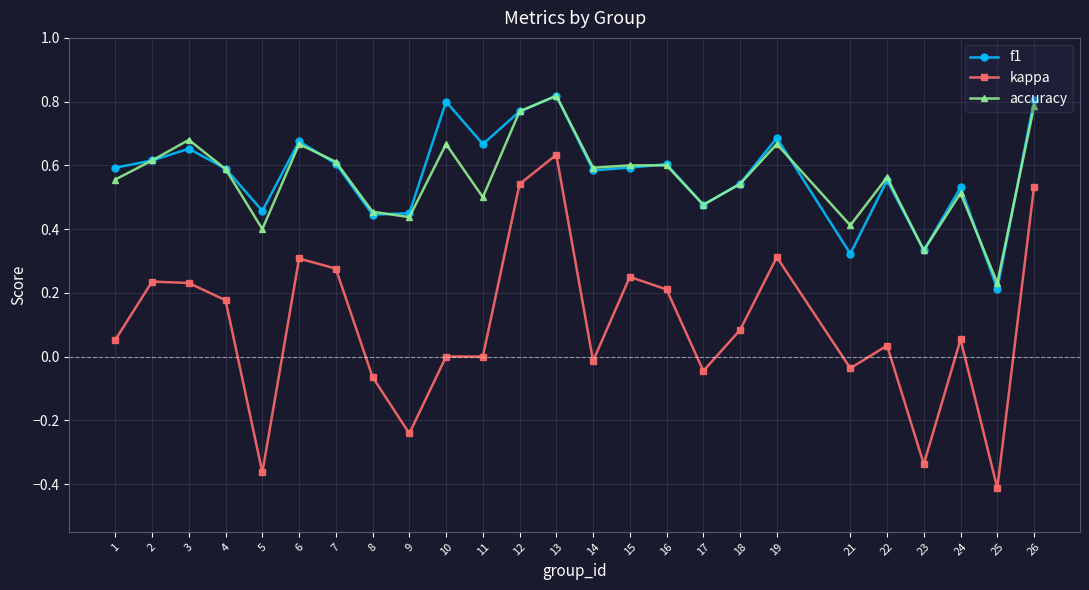

Is it true that accuracy equals 0.5 at 11?

True